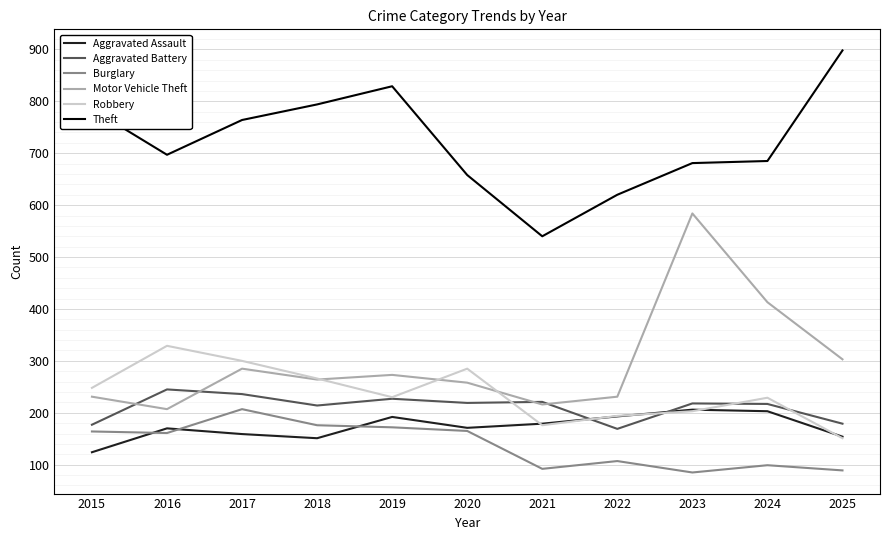

At which label is Motor Vehicle Theft closest to 395?

2024